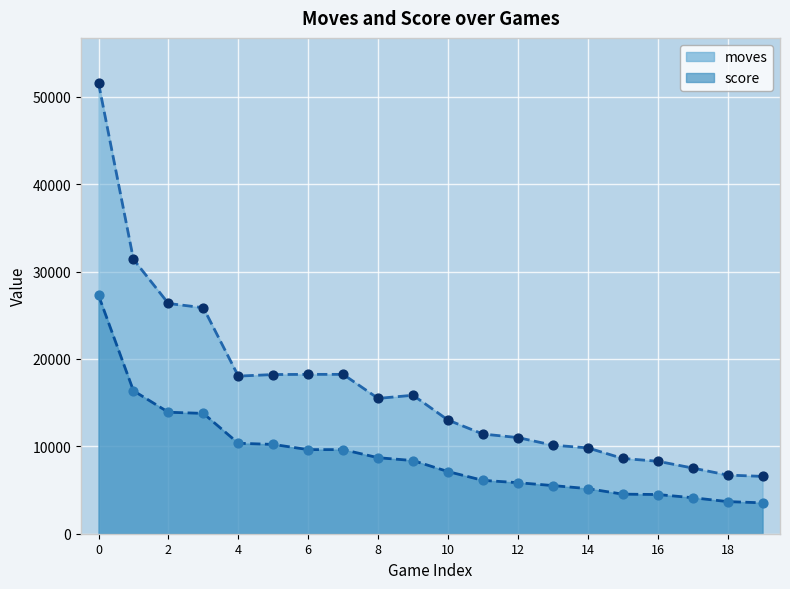

Which series has the largest total across all categories?

moves